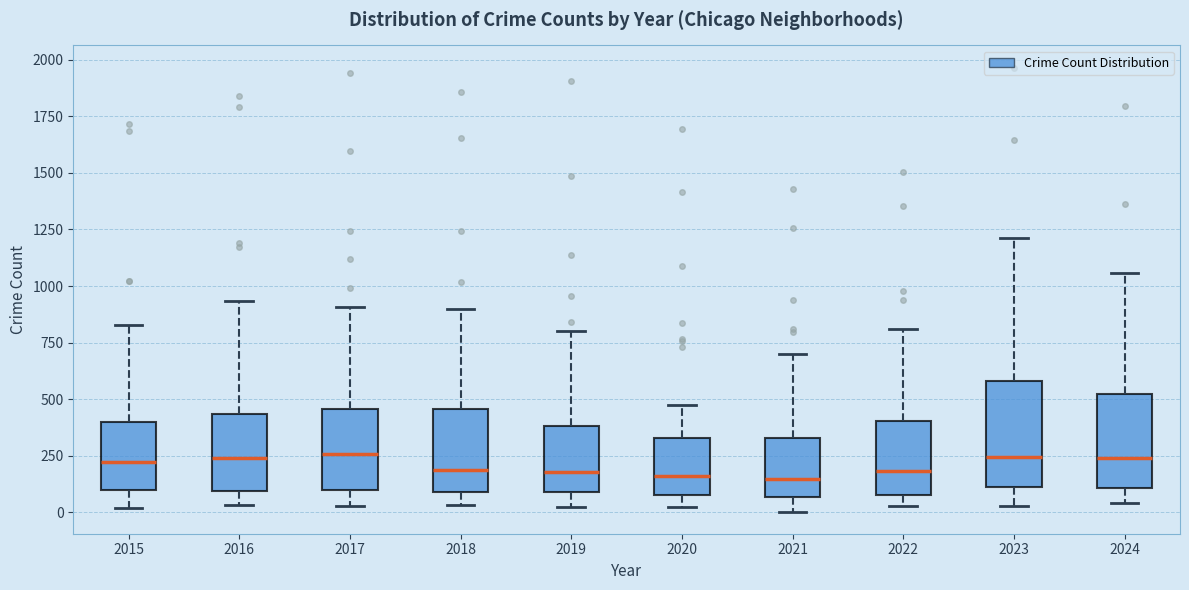

Comparing the boxes themselves (not the whiskers), which one is the tallest?

2023